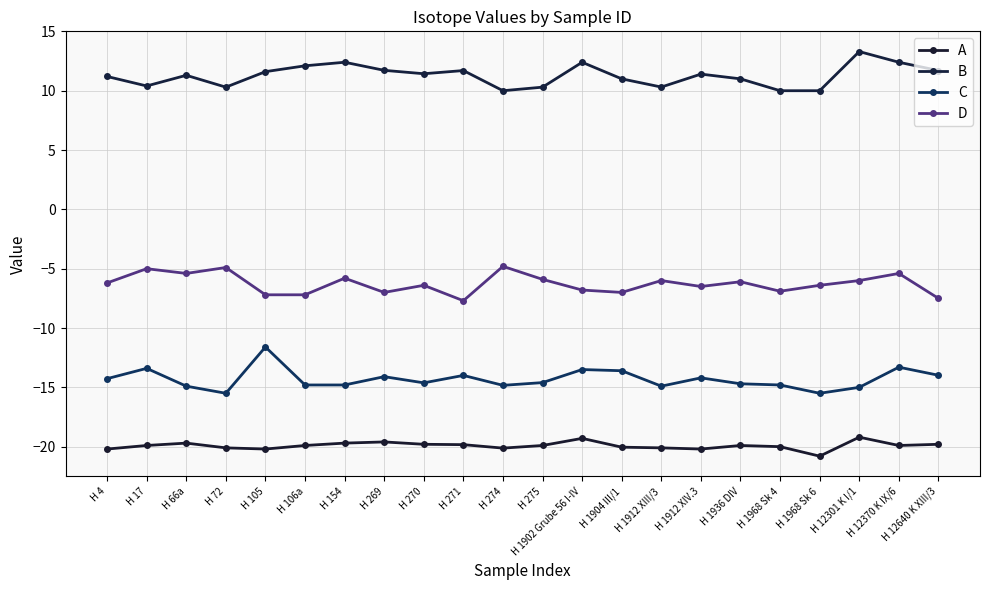

List the labels in order of C value, largest first.

H 105, H 12370 K IX/6, H 17, H 1902 Grube 56 I-IV, H 1904 III/1, H 12640 K XIII/3, H 271, H 269, H 1912 XIV.3, H 4, H 275, H 270, H 1936 DIV, H 106a, H 154, H 1968 Sk 4, H 274, H 66a, H 1912 XIII/3, H 12301 K I/1, H 72, H 1968 Sk 6